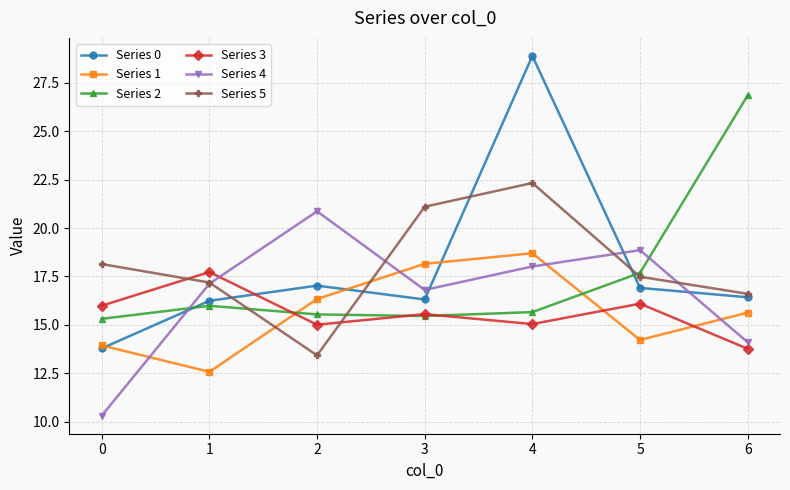

At which label does Series 4 reach its peak?

2